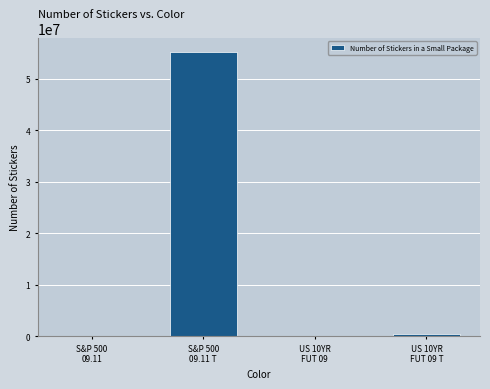

What is the maximum value shown in the chart?

55232075.6